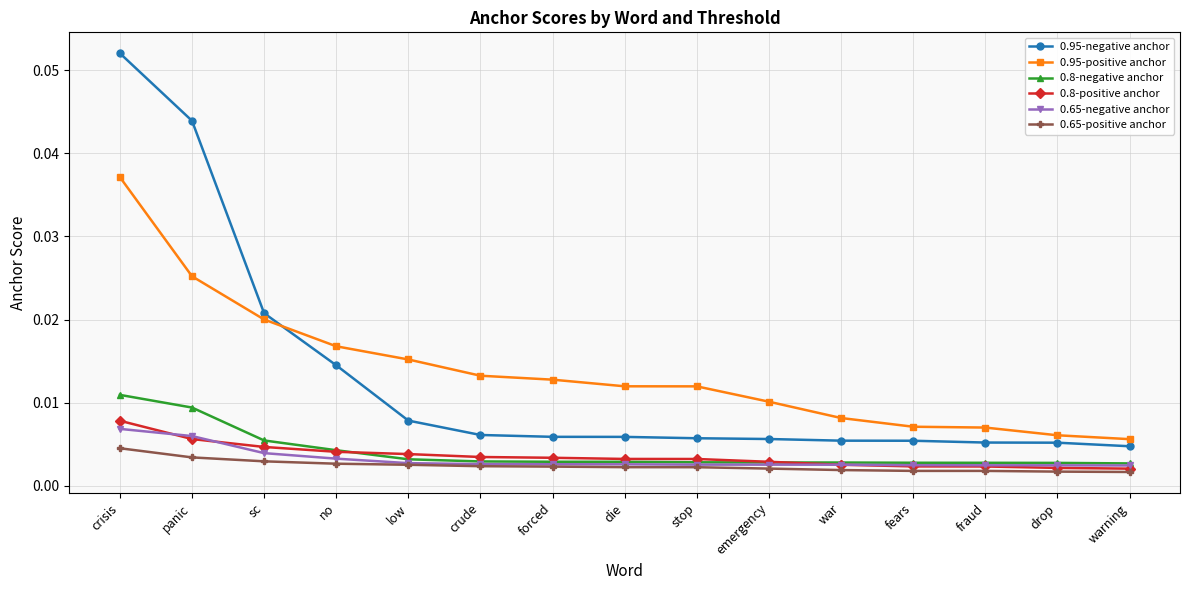

At which category does the chart reach its peak across all series?

crisis